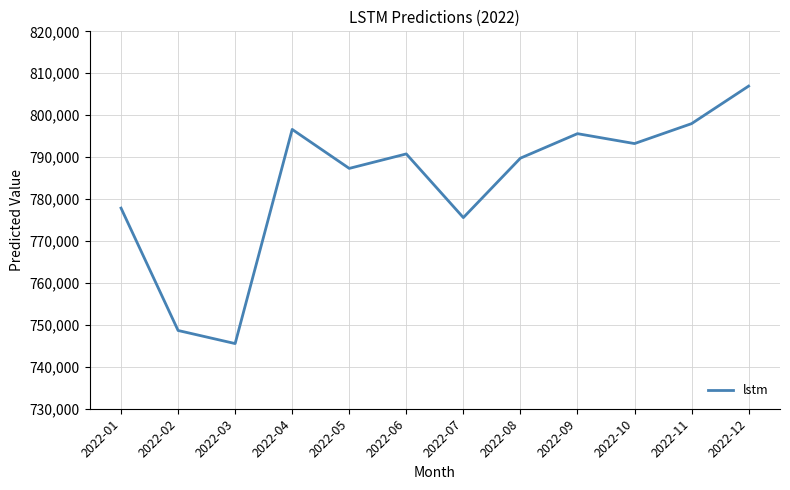

Rank the categories by value from lowest to highest.

2022-03, 2022-02, 2022-07, 2022-01, 2022-05, 2022-08, 2022-06, 2022-10, 2022-09, 2022-04, 2022-11, 2022-12